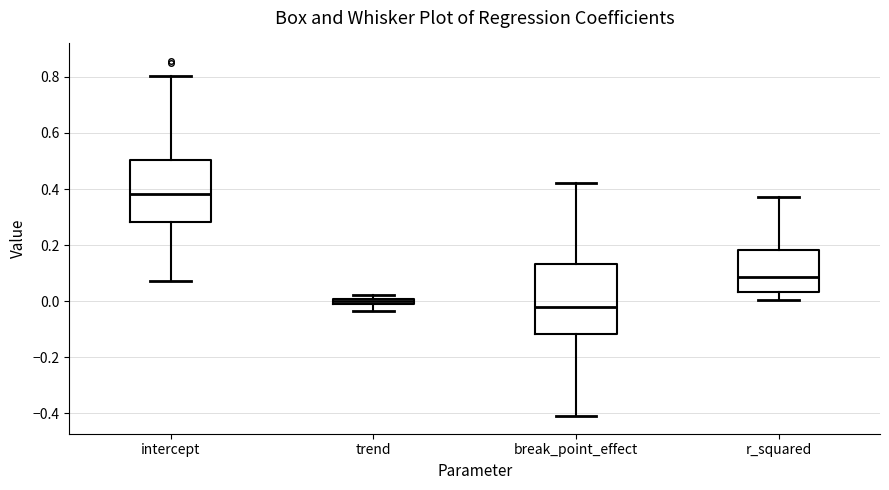

Where does the median line of the box for intercept sit on the y-axis? The values are not printed on the chart, so give them approximately, as read against the axis.

0.38